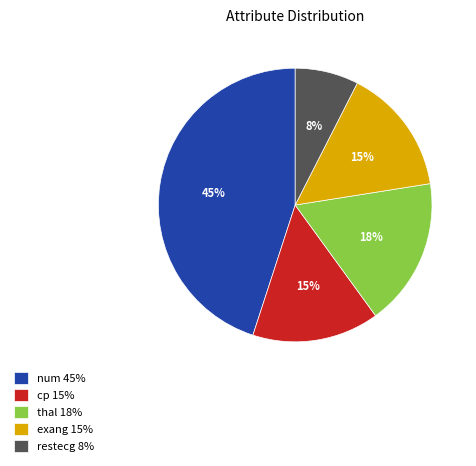

Does thal account for over 50% of the chart?

No